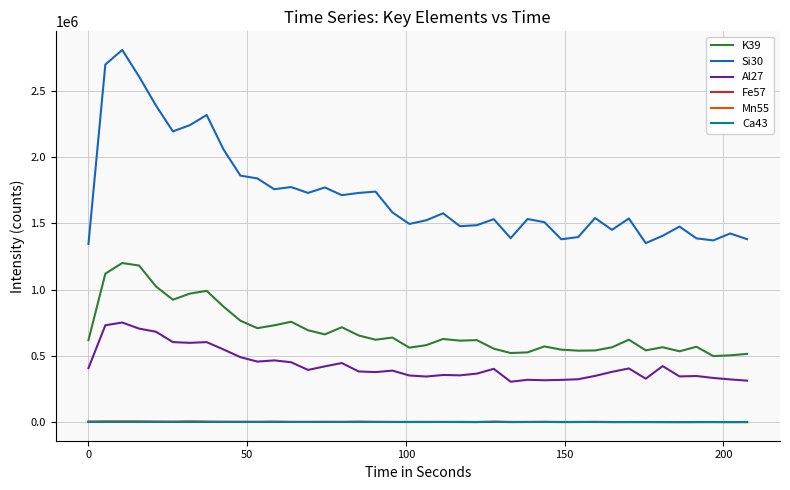

True or false: Al27 has more than 2 interior local peaks.

True